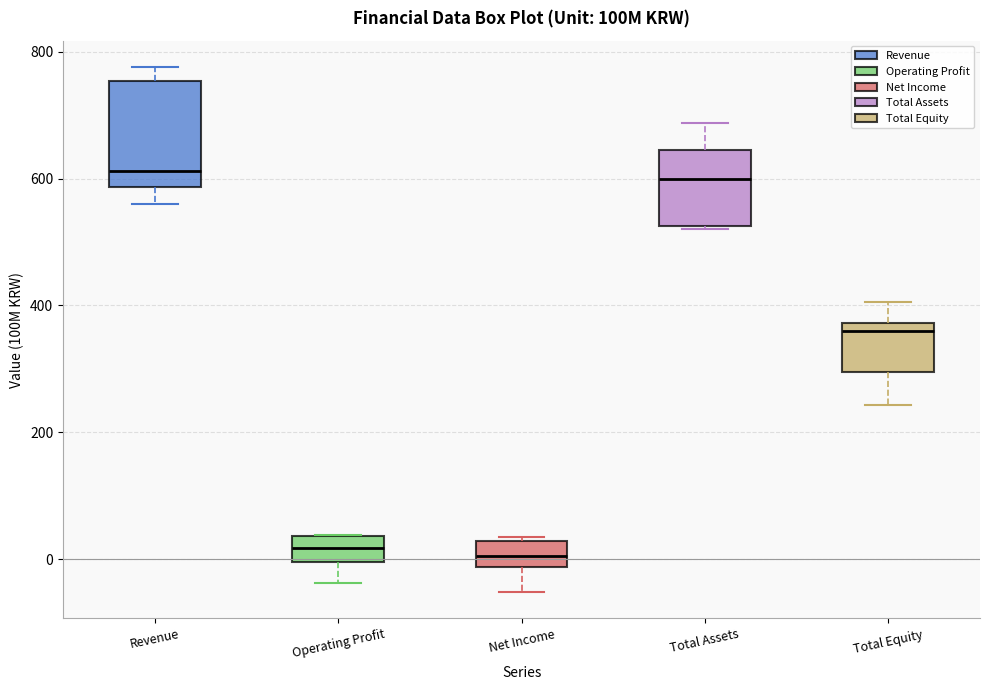

Reading left to right, transcribe this box plot: for each box, give where its median line is, the range the box spans, and where its two whiskers end, as read against the y-axis. The values are not printed on the chart, so give them approximately, as read against the axis.

Revenue: median 620, box 580 to 760, whiskers 560 to 780
Operating Profit: median 20, box 0 to 40, whiskers -40 to 40
Net Income: median 0, box -20 to 20, whiskers -60 to 40
Total Assets: median 600, box 520 to 640, whiskers 520 to 680
Total Equity: median 360, box 300 to 380, whiskers 240 to 400